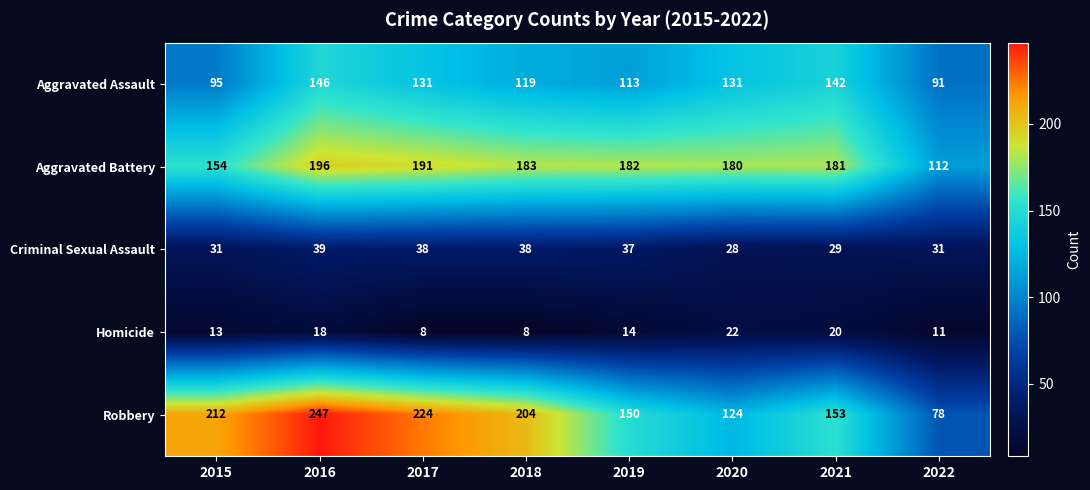

What is the difference between the highest and lowest values at 2022?

101